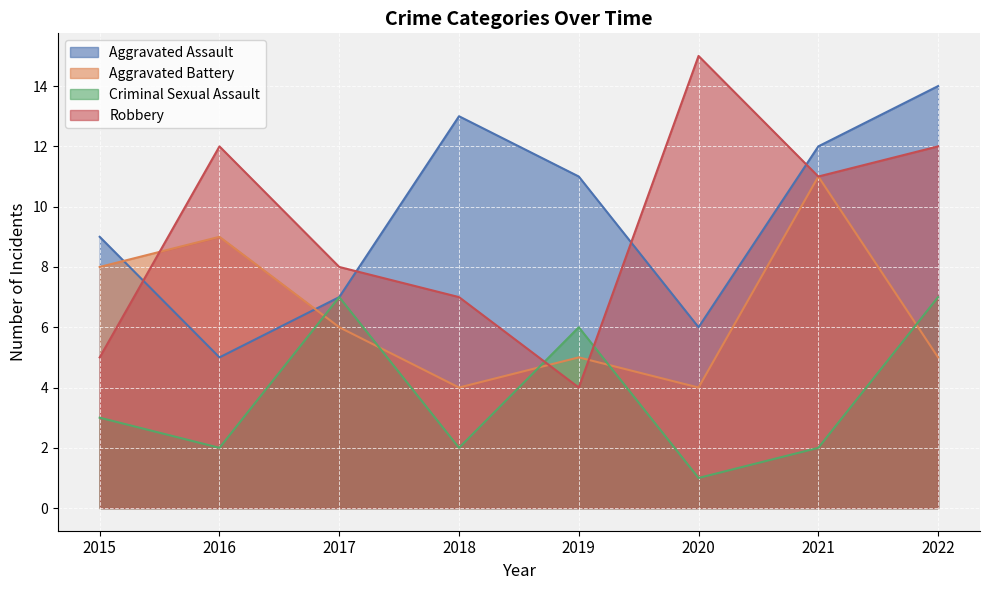

How many interior local peaks does the Aggravated Battery series have?

3